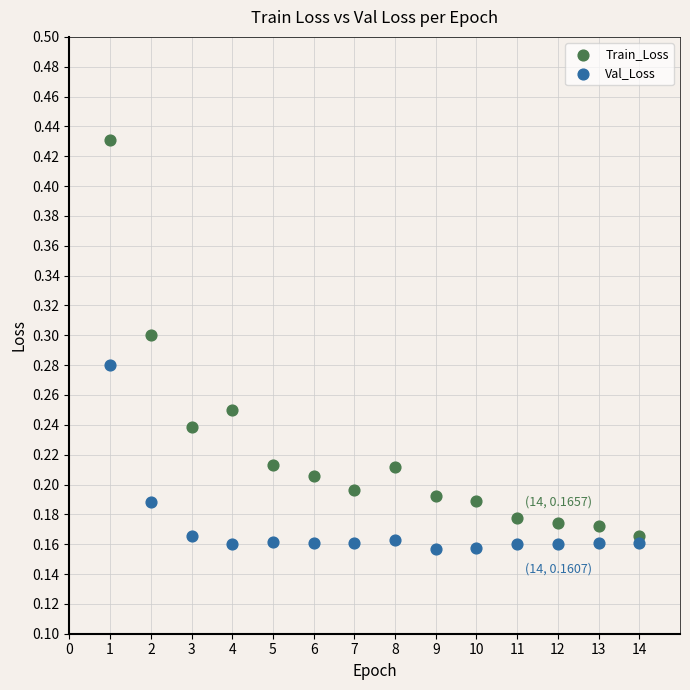

Which series has the widest spread of Y values?

Train_Loss